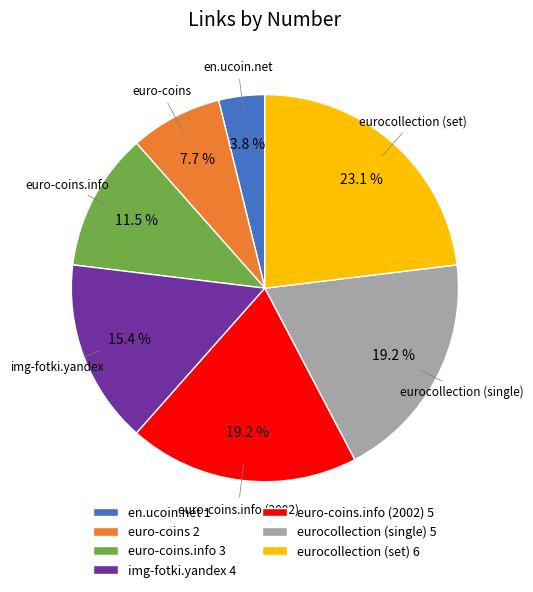

Do euro-coins 2 and euro-coins.info 3 together represent more than half of the pie?

No